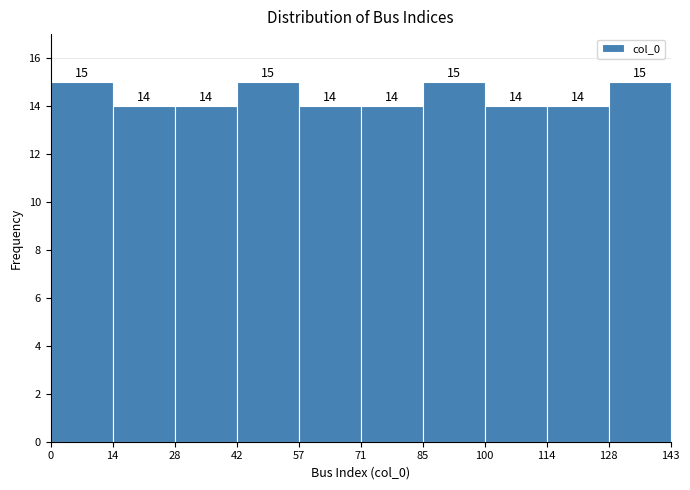

How tall is the bar that spans 100 to 114 on the x-axis?

14